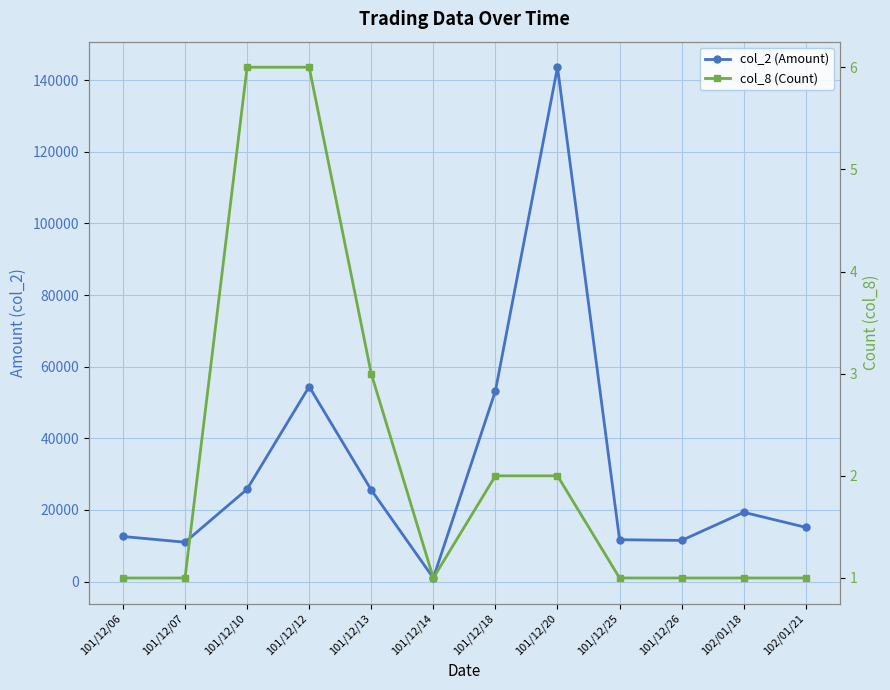

Reading right to left, extract all data points from this chart.

col_2 (Amount): 15150	19350	11500	11700	143640	53260	1010	25600	54450	25800	11000	12600
col_8 (Count): 1	1	1	1	2	2	1	3	6	6	1	1